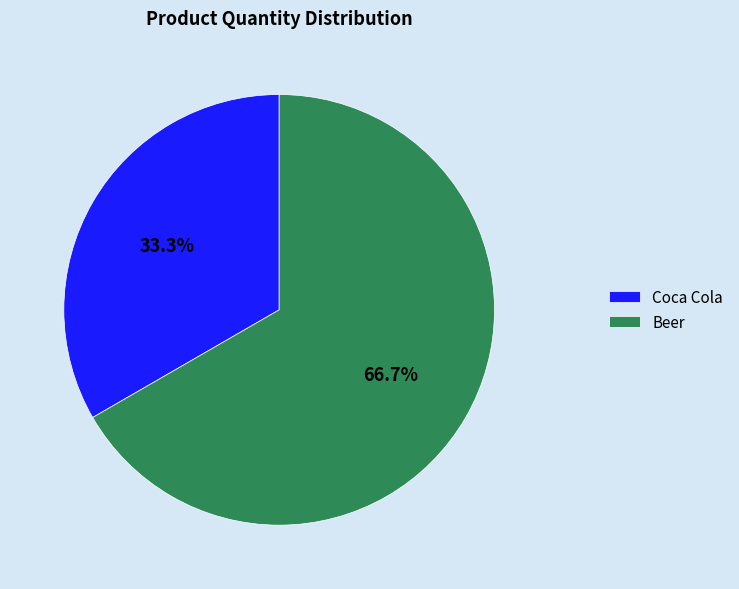

To the nearest percent, what is the average slice percentage?

50%